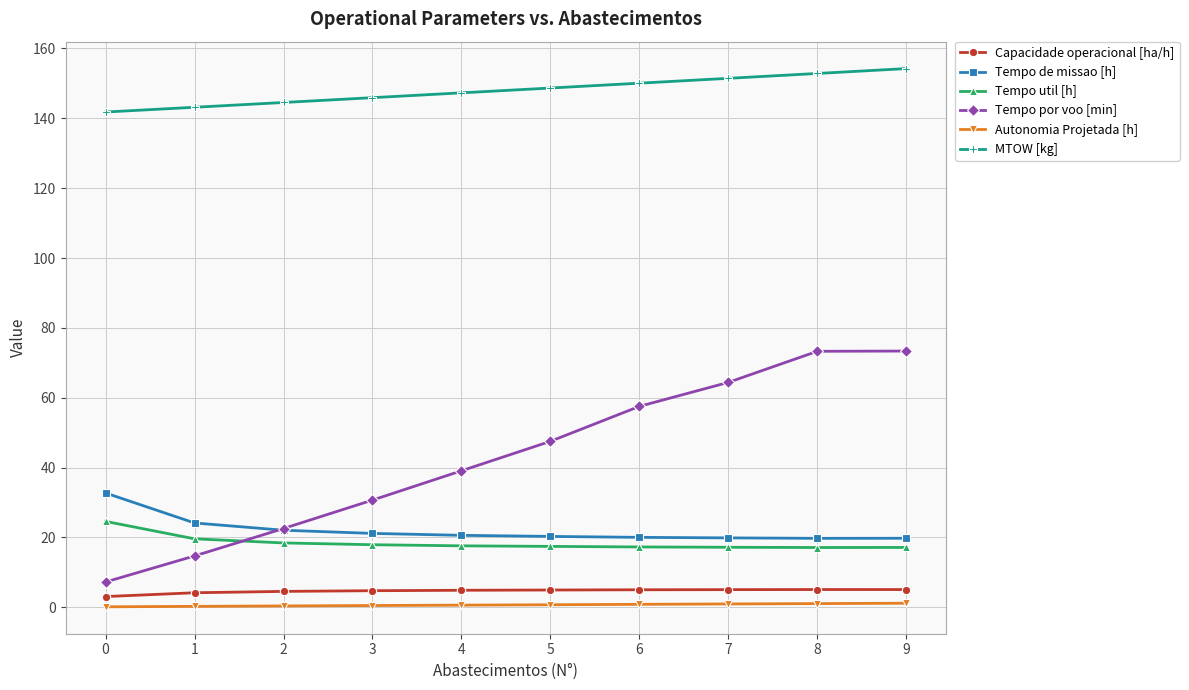

What are all the series names shown in the legend?

Capacidade operacional [ha/h], Tempo de missao [h], Tempo util [h], Tempo por voo [min], Autonomia Projetada [h], MTOW [kg]